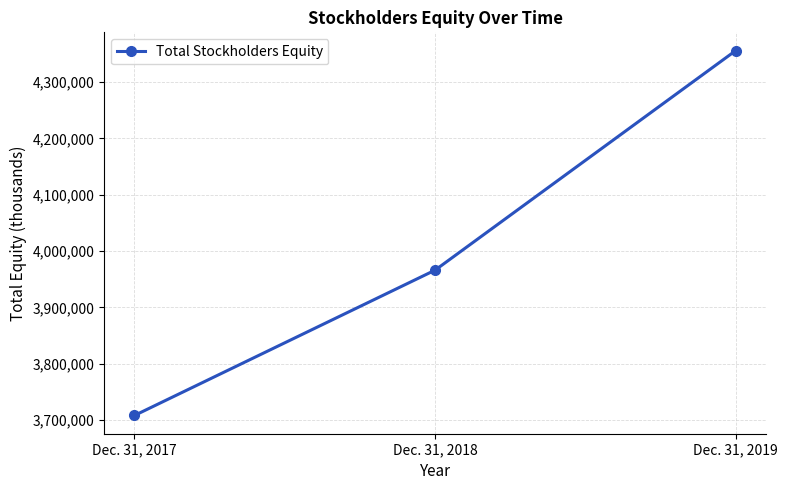

How many values are below 3965940?

1